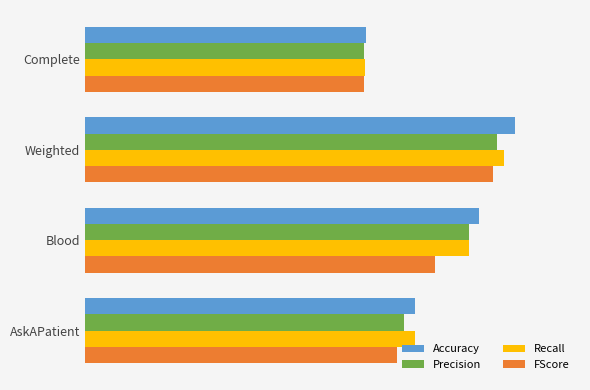

What are all the series names shown in the legend?

Accuracy, Precision, Recall, FScore